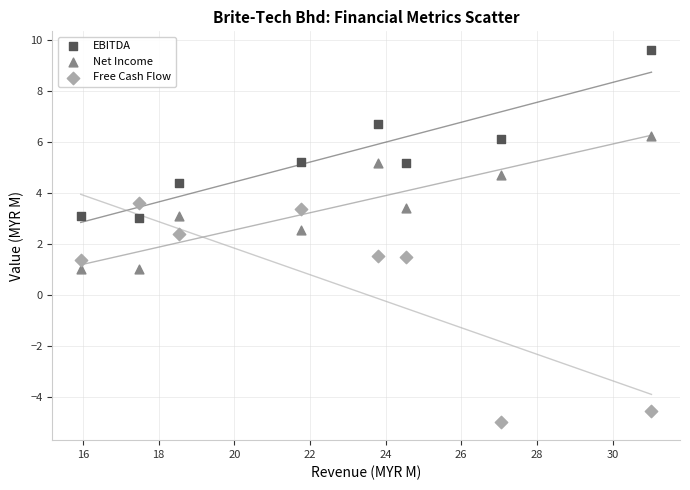

Across all data points, what is the range of X values (max minus min)?

15.1